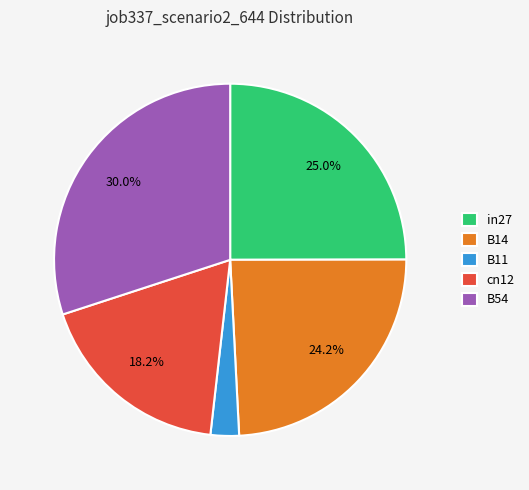

Combined, do B54 and in27 account for over 50%?

Yes